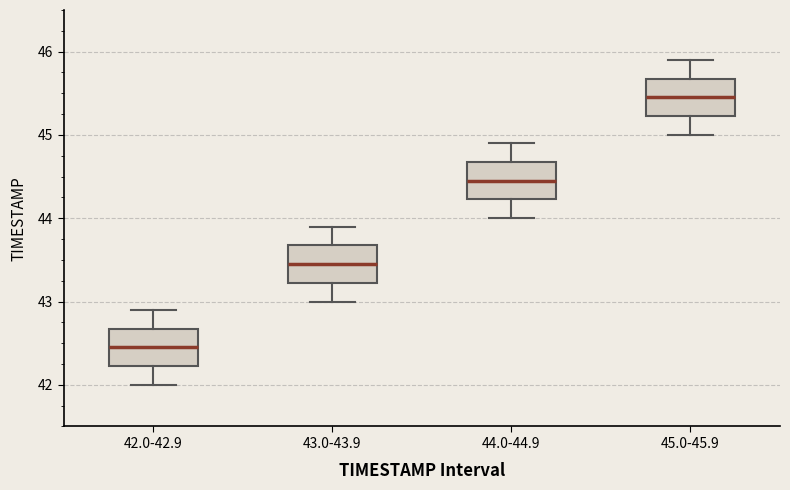

Which box has the lowest median line?

42.0-42.9